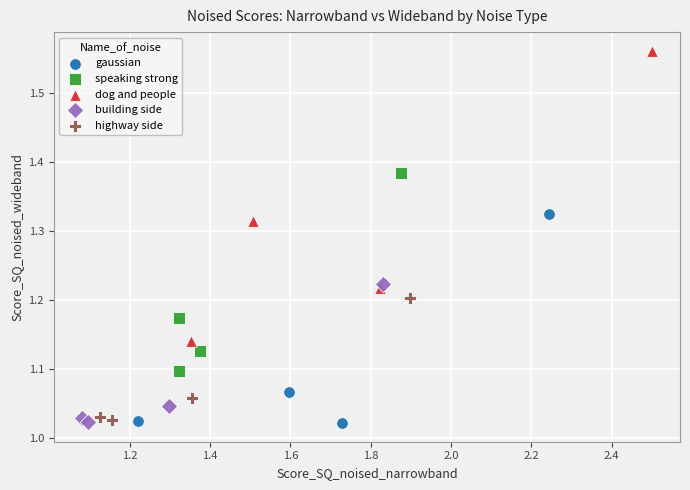

Which series reaches the maximum Y coordinate?

dog and people